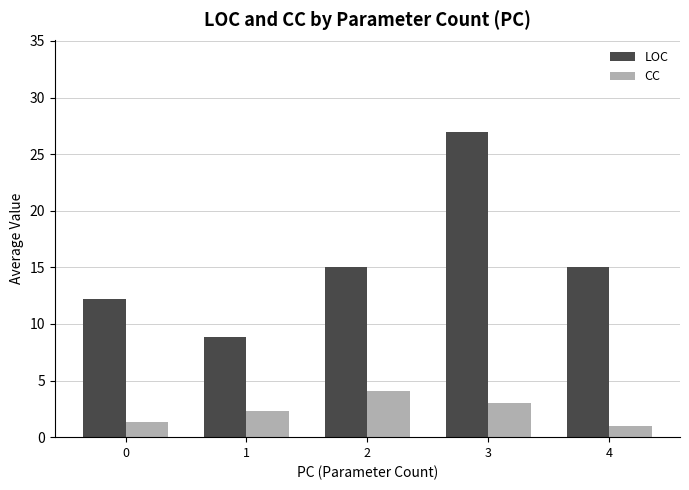

What is the sum of all CC values?

11.8